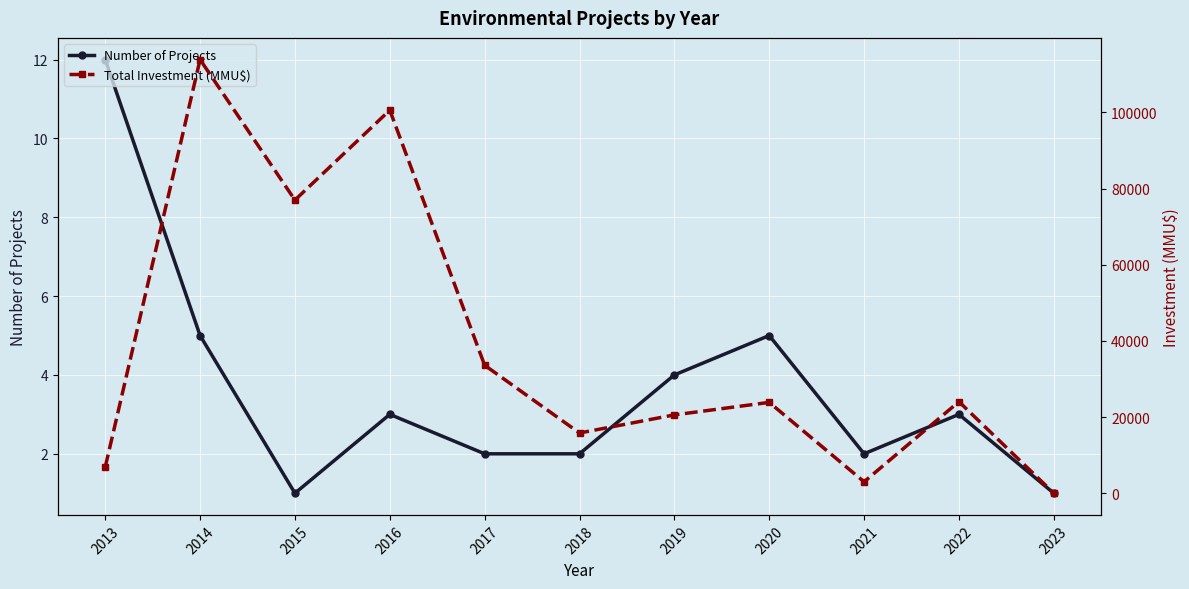

How many interior local valleys does the Number of Projects series have?

2